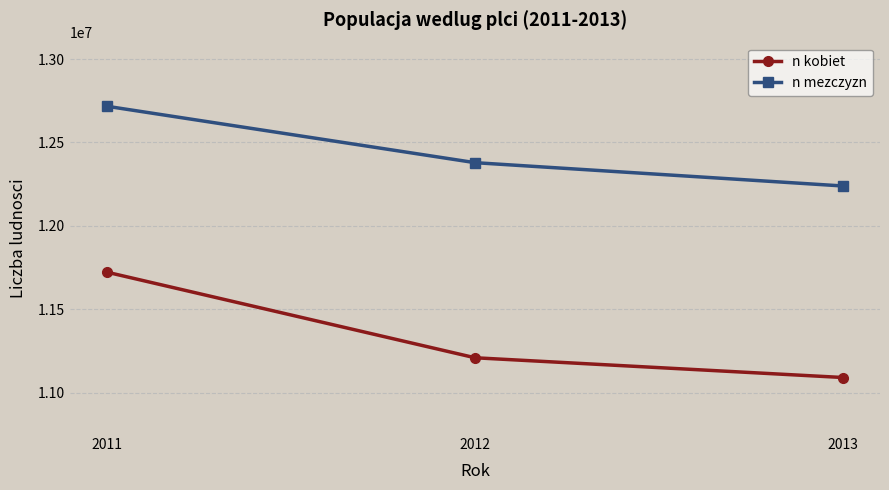

Is this an area chart (filled region under the line)?

No